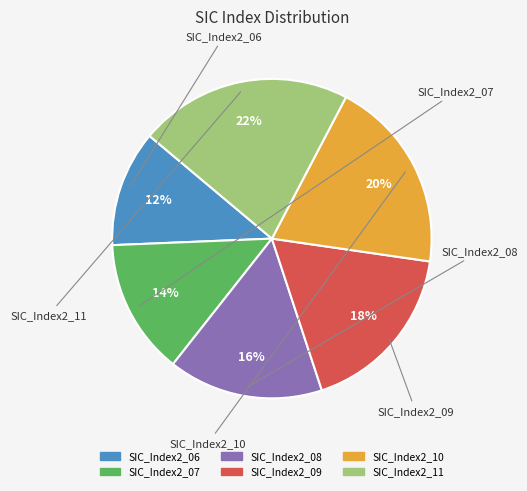

Do SIC_Index2_08 and SIC_Index2_07 together represent more than half of the pie?

No